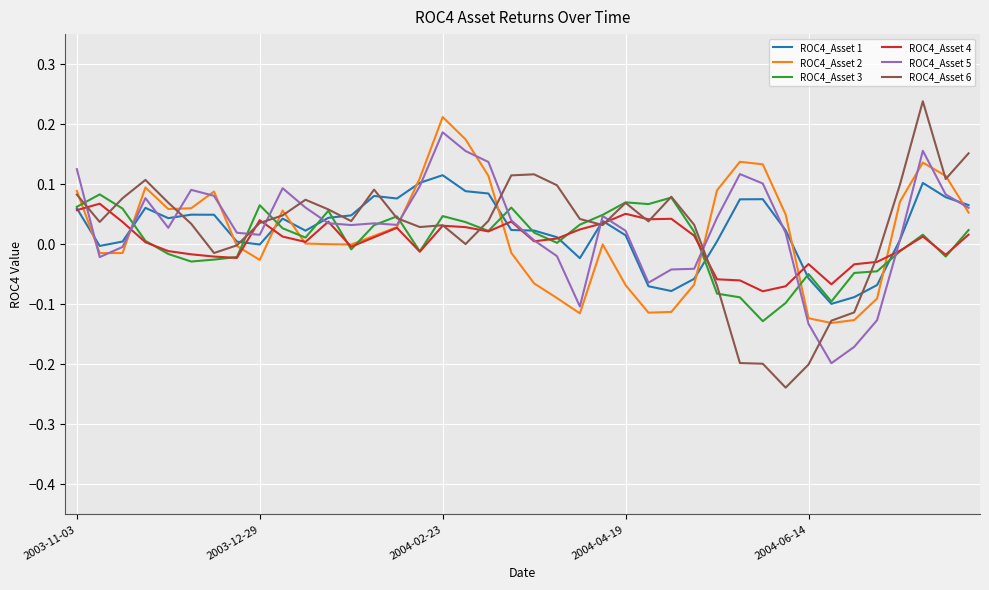

Which series has the largest range (max minus min)?

ROC4_Asset 6